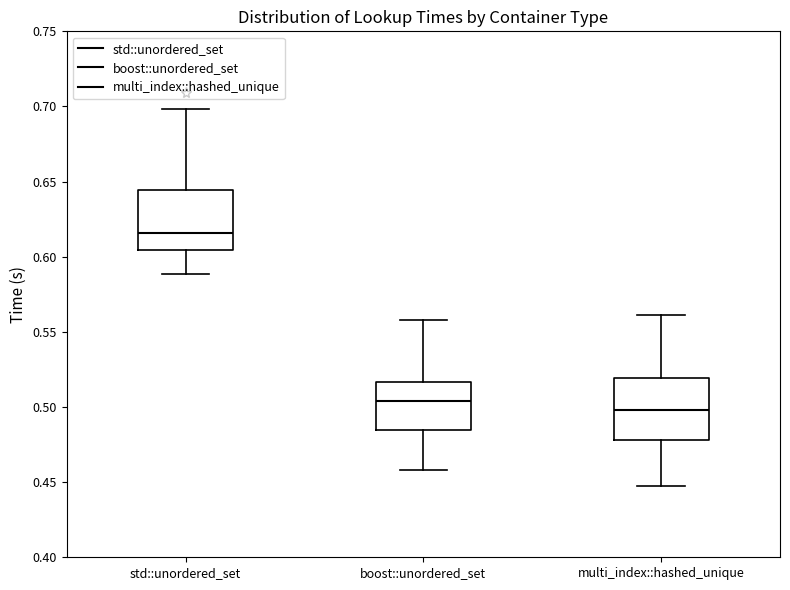

Reading left to right, transcribe this box plot: for each box, give where its median line is, the range the box spans, and where its two whiskers end, as read against the y-axis. The values are not printed on the chart, so give them approximately, as read against the axis.

std::unordered_set: median 0.615, box 0.605 to 0.645, whiskers 0.590 to 0.700
boost::unordered_set: median 0.505, box 0.485 to 0.515, whiskers 0.460 to 0.560
multi_index::hashed_unique: median 0.500, box 0.480 to 0.520, whiskers 0.450 to 0.560